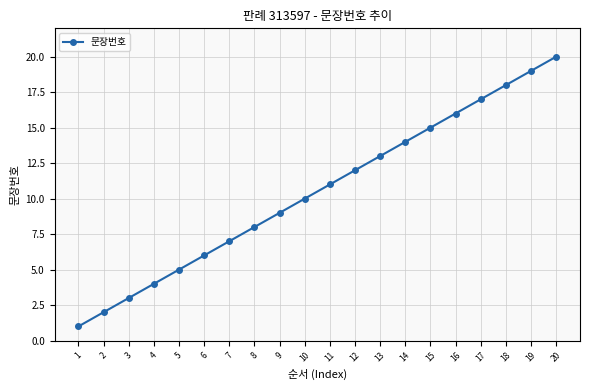

The chart shows a value of 16 at 11. True or false?

False